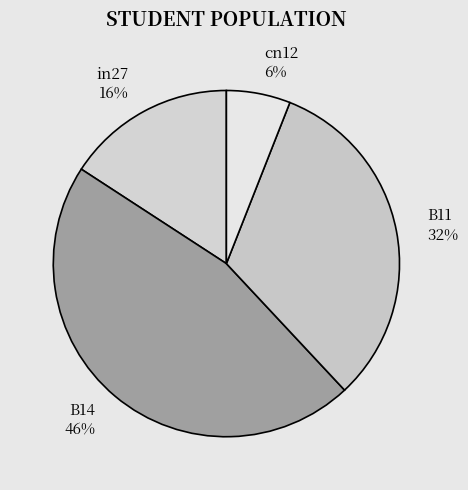

How many segments does this pie chart have?

4